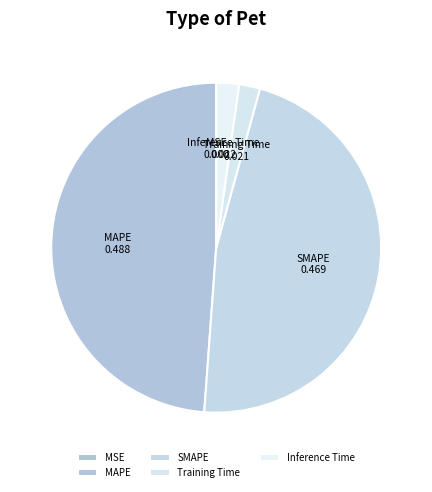

Is MAPE the majority of the pie?

No